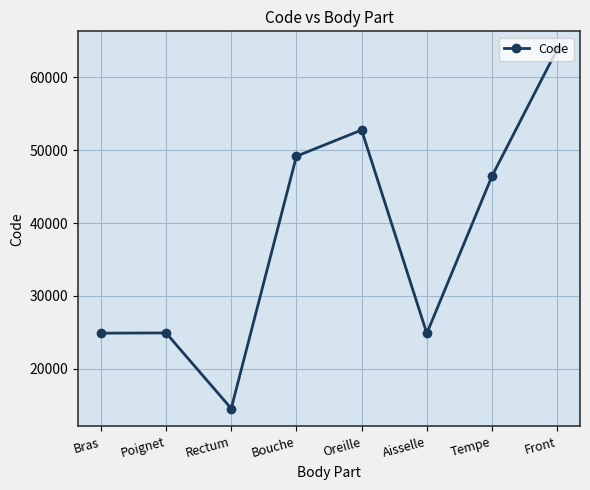

What is the label of the 1st point from the left?

Bras